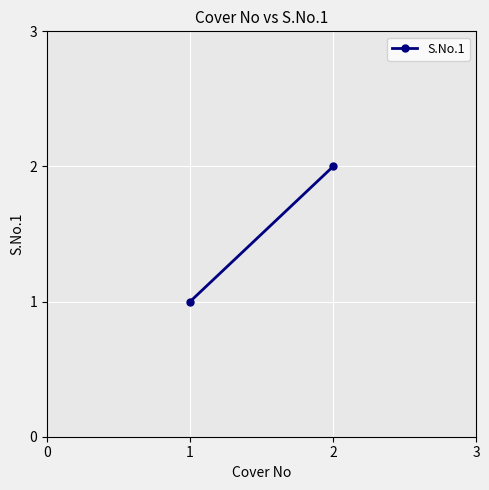

What is the value of the 2nd point from the left?

2